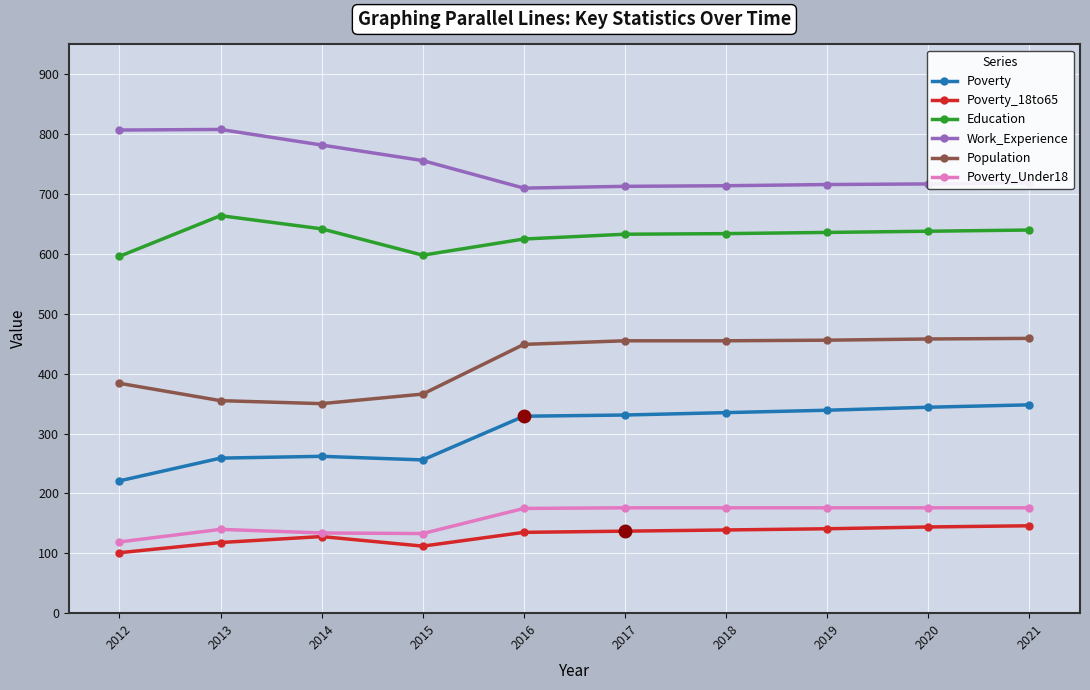

At which label does Poverty_Under18 reach its minimum?

2012